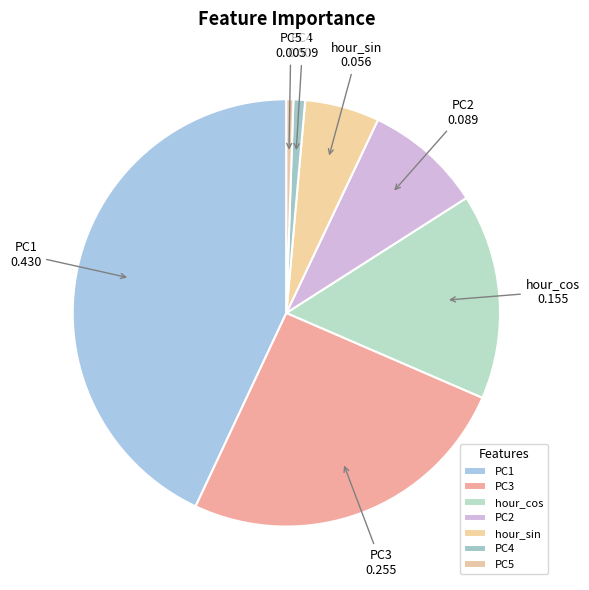

Does any single category account for the majority?

No